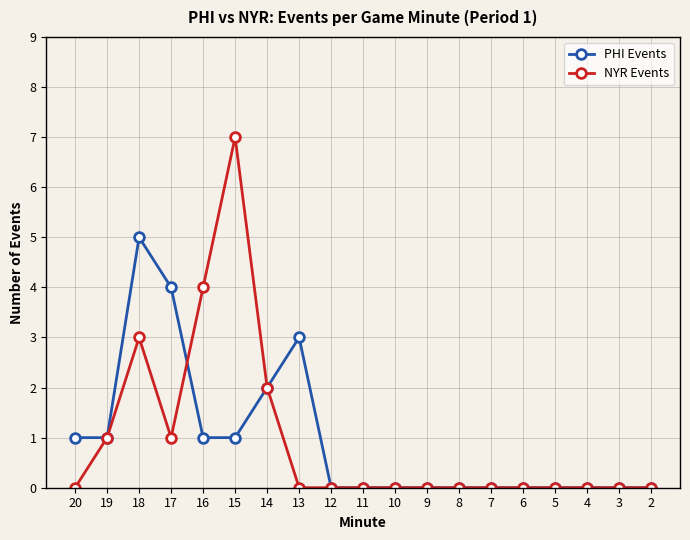

At which label is NYR Events closest to 3?

18